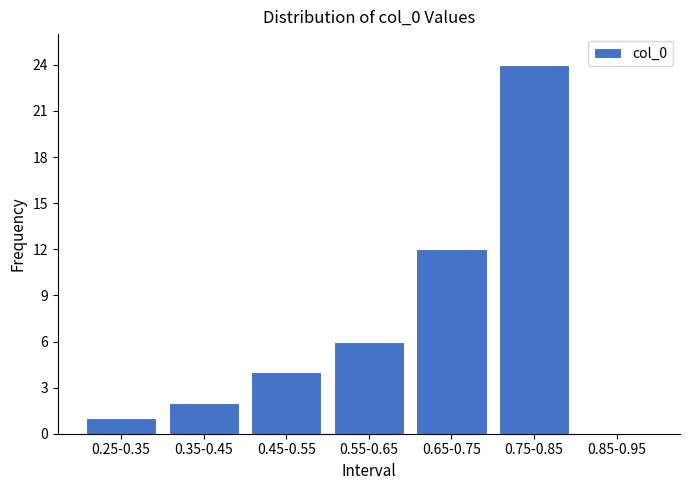

Reading left to right, what are all the values shown in this chart?

0.25-0.35=1	0.35-0.45=2	0.45-0.55=4	0.55-0.65=6	0.65-0.75=12	0.75-0.85=24	0.85-0.95=0